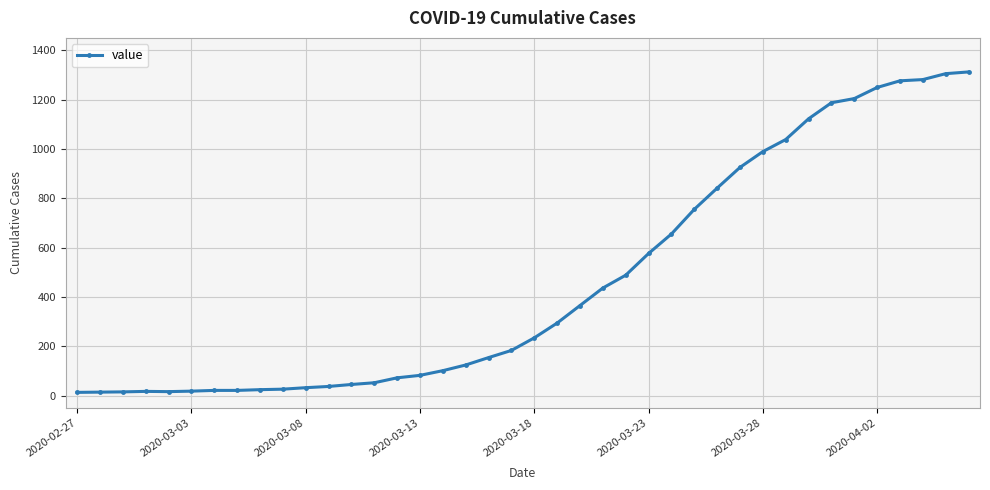

What is the value of the 30th point from the left?

925